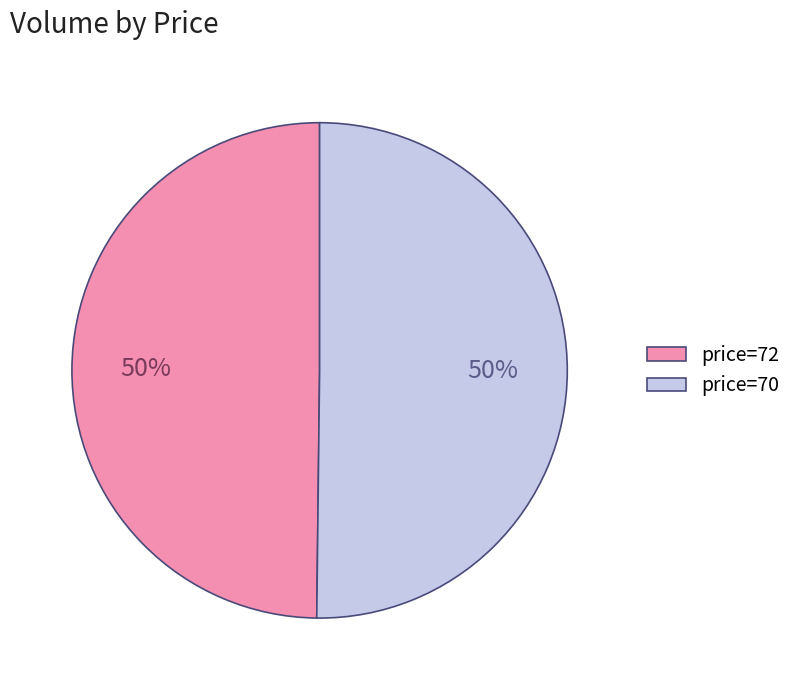

What percentage is the price=70 slice, to the nearest percent?

50%